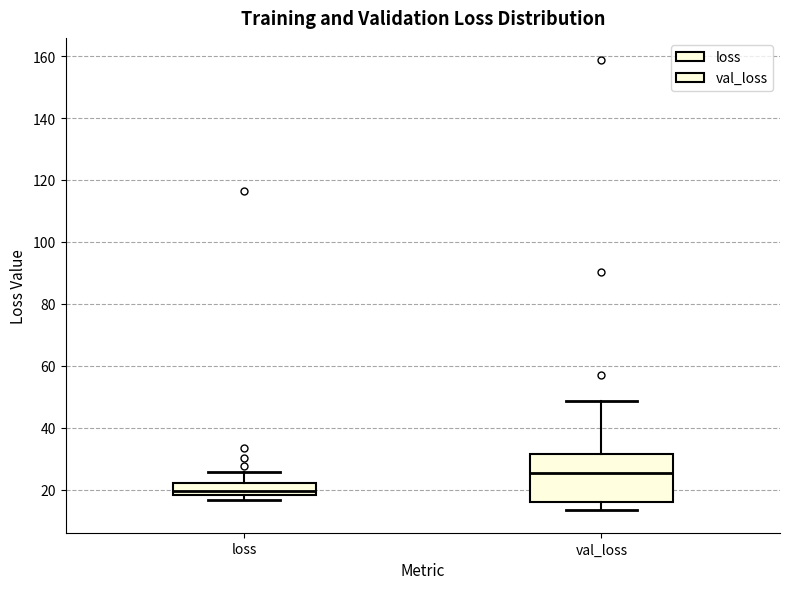

Where is the lower edge of the box for val_loss on the y-axis? The values are not printed on the chart, so give them approximately, as read against the axis.

16